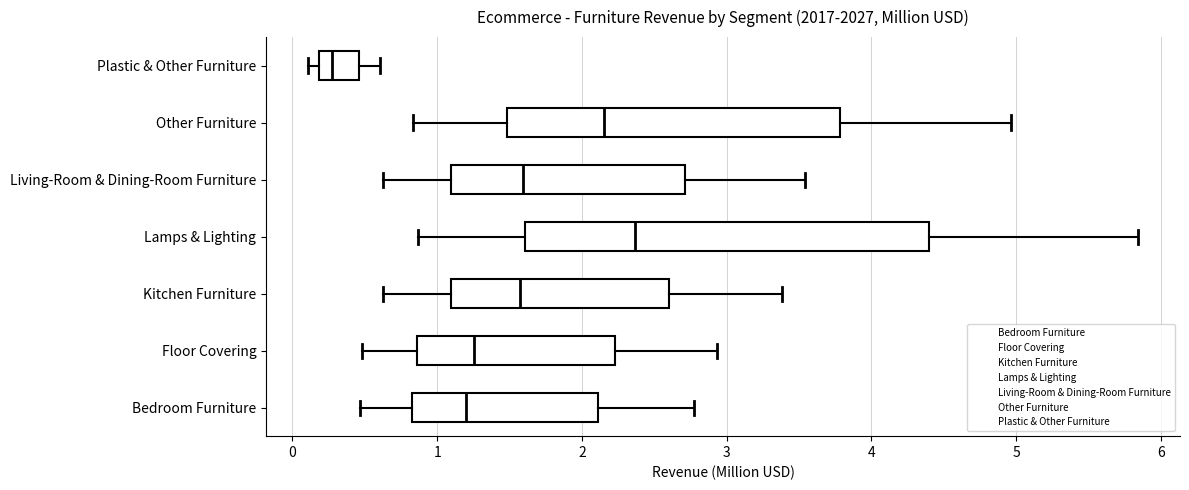

Comparing the boxes themselves (not the whiskers), which one is the widest?

Lamps & Lighting